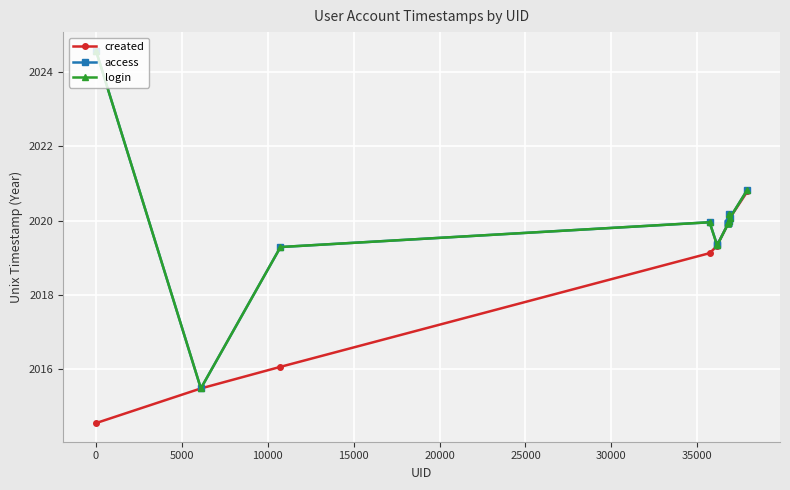

What is the maximum value for created?

2020.8